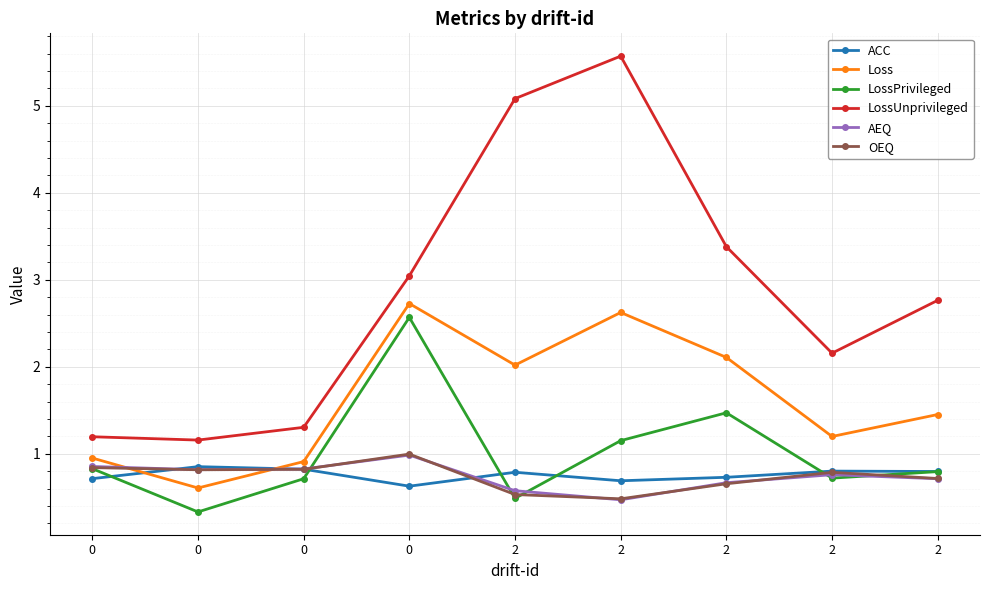

Does the chart have visible grid lines?

Yes